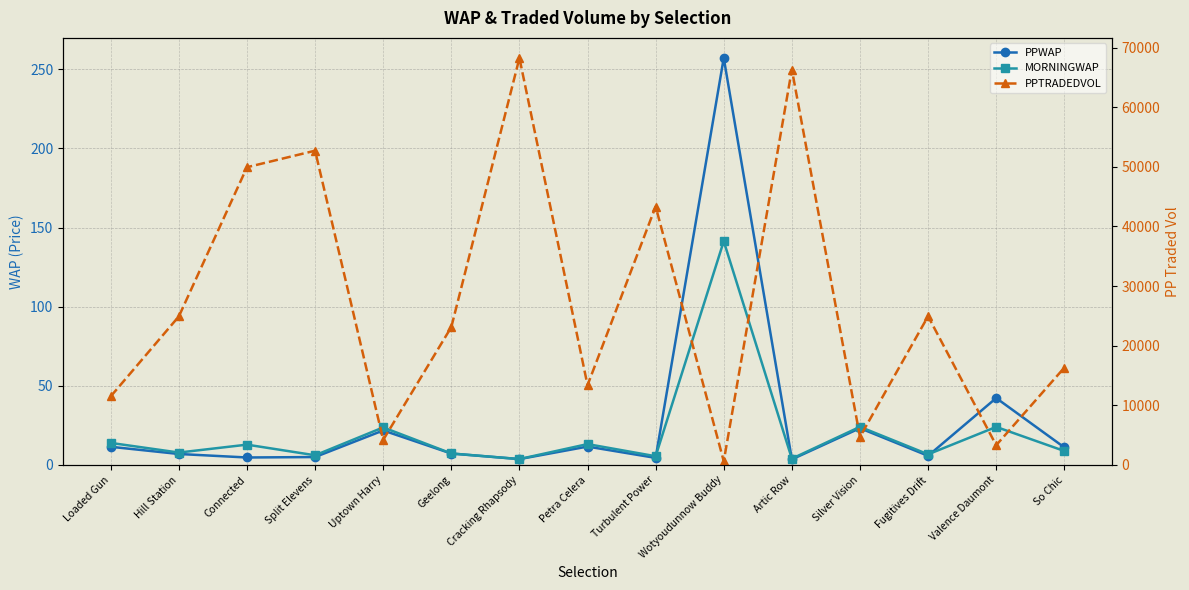

Does the chart have visible grid lines?

Yes